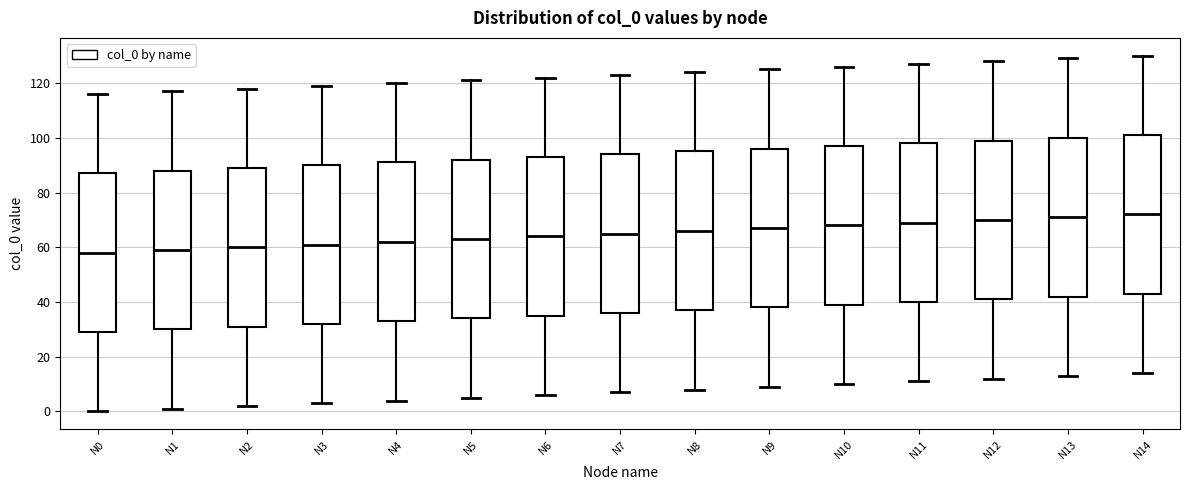

Reading left to right, read every box against the y-axis: the position of its median line, the range the box covers, and the ends of its whiskers. The values are not printed on the chart, so give them approximately, as read against the axis.

N0: median 58, box 30 to 88, whiskers 0 to 116
N1: median 60, box 30 to 88, whiskers 2 to 118
N2: median 60, box 32 to 90, whiskers 2 to 118
N3: median 62, box 32 to 90, whiskers 4 to 120
N4: median 62, box 34 to 92, whiskers 4 to 120
N5: median 64, box 34 to 92, whiskers 6 to 122
N6: median 64, box 36 to 94, whiskers 6 to 122
N7: median 66, box 36 to 94, whiskers 8 to 124
N8: median 66, box 38 to 96, whiskers 8 to 124
N9: median 68, box 38 to 96, whiskers 10 to 126
N10: median 68, box 40 to 98, whiskers 10 to 126
N11: median 70, box 40 to 98, whiskers 12 to 128
N12: median 70, box 42 to 100, whiskers 12 to 128
N13: median 72, box 42 to 100, whiskers 14 to 130
N14: median 72, box 44 to 102, whiskers 14 to 130